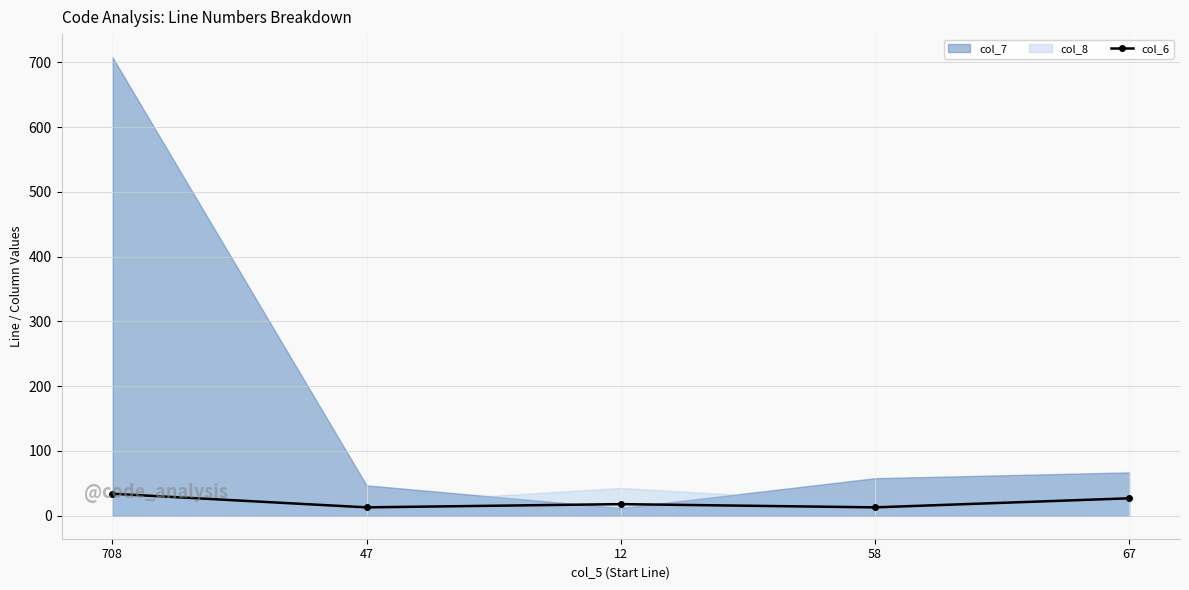

What is the smallest value displayed?

13